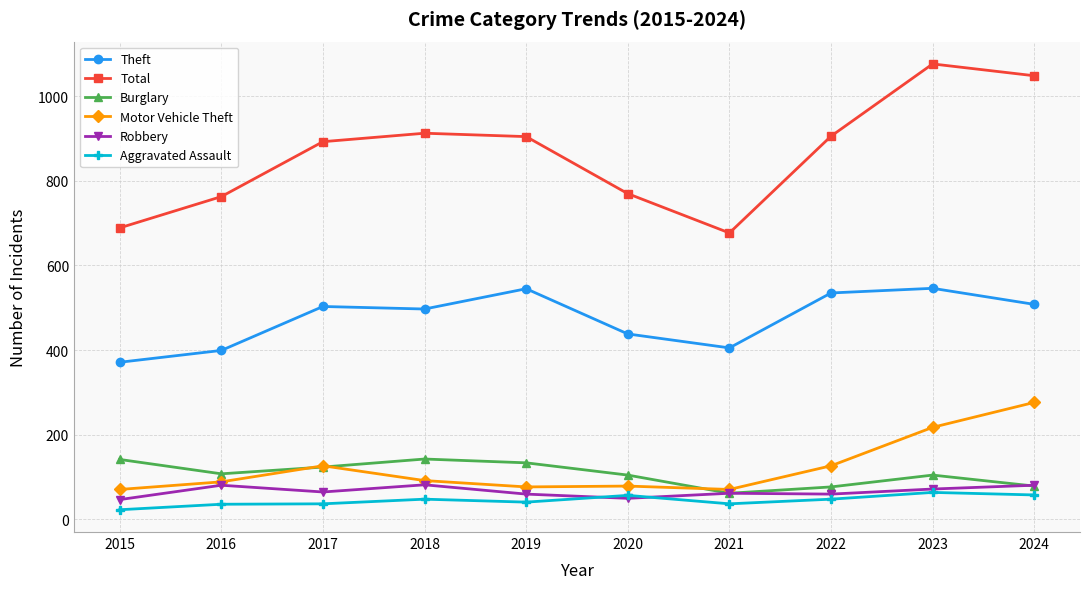

True or false: Theft has a value of 371 at 2015.

True